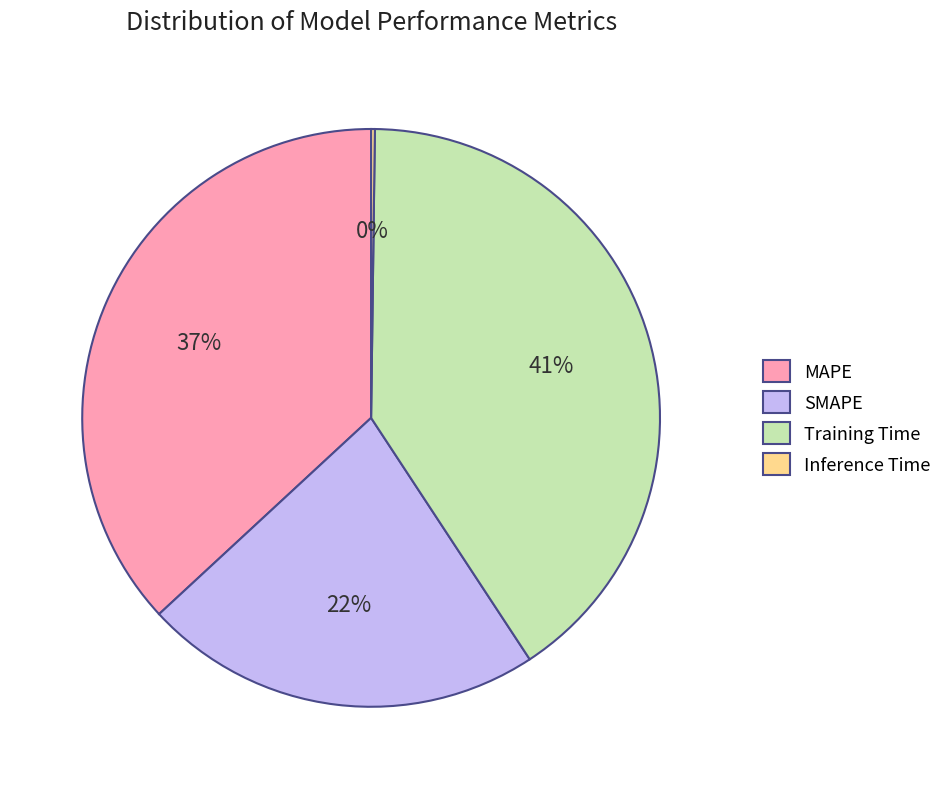

Combined, do SMAPE and MAPE account for over 50%?

Yes